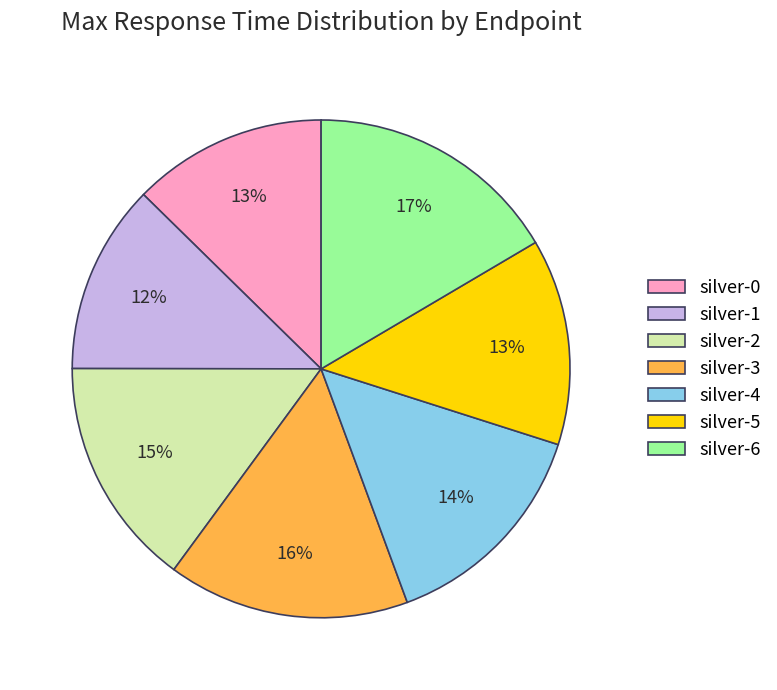

To the nearest percent, what is the combined percentage of silver-3 and silver-5?

29%